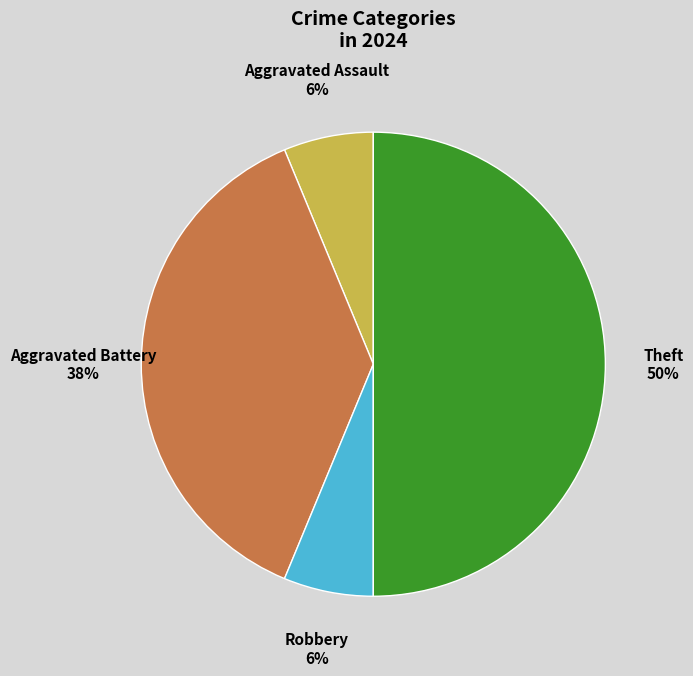

Between Theft and Aggravated Assault, which is larger?

Theft